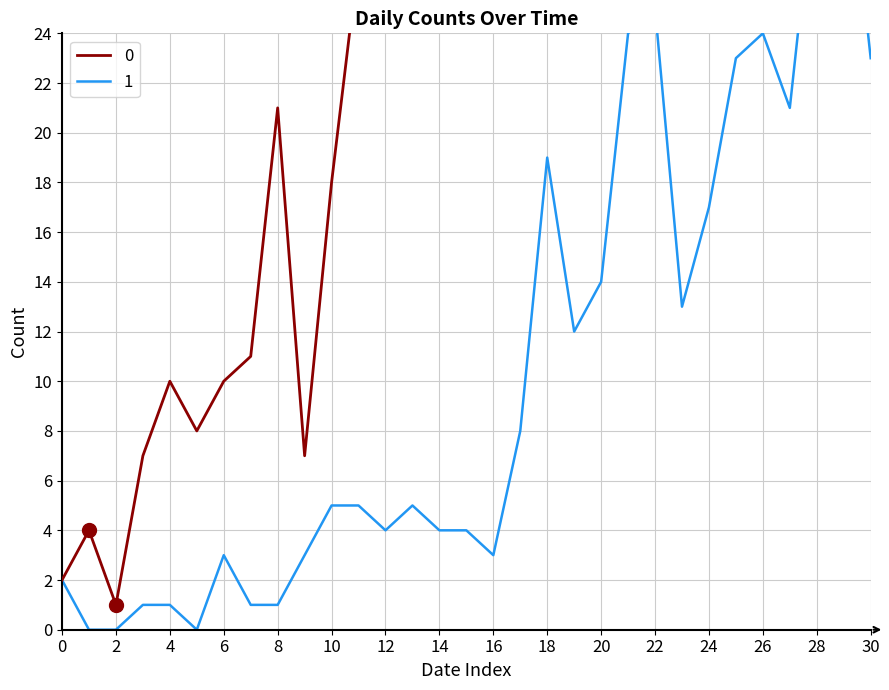

Reading left to right, list all the values displayed in this chart.

0: 2020-02-27=2	2020-02-28=4	2020-02-29=1	2020-03-01=7	2020-03-02=10	2020-03-03=8	2020-03-04=10	2020-03-05=11	2020-03-06=21	2020-03-07=7	2020-03-08=18	2020-03-09=27	2020-03-10=28	2020-03-11=44	2020-03-12=54	2020-03-13=76	2020-03-14=61	2020-03-15=69	2020-03-16=142	2020-03-17=145	2020-03-18=177	2020-03-19=261	2020-03-20=241	2020-03-21=204	2020-03-22=236	2020-03-23=454	2020-03-24=428	2020-03-25=442	2020-03-26=444	2020-03-27=562	2020-03-28=303	2020-03-29=258	2020-03-30=442	2020-03-31=310	2020-04-01=316	2020-04-02=350	2020-04-03=340	2020-04-04=187	2020-04-05=230	2020-04-06=328
1: 2020-02-27=2	2020-02-28=0	2020-02-29=0	2020-03-01=1	2020-03-02=1	2020-03-03=0	2020-03-04=3	2020-03-05=1	2020-03-06=1	2020-03-07=3	2020-03-08=5	2020-03-09=5	2020-03-10=4	2020-03-11=5	2020-03-12=4	2020-03-13=4	2020-03-14=3	2020-03-15=8	2020-03-16=19	2020-03-17=12	2020-03-18=14	2020-03-19=24	2020-03-20=25	2020-03-21=13	2020-03-22=17	2020-03-23=23	2020-03-24=24	2020-03-25=21	2020-03-26=31	2020-03-27=33	2020-03-28=23	2020-03-29=17	2020-03-30=29	2020-03-31=39	2020-04-01=35	2020-04-02=37	2020-04-03=49	2020-04-04=24	2020-04-05=20	2020-04-06=51